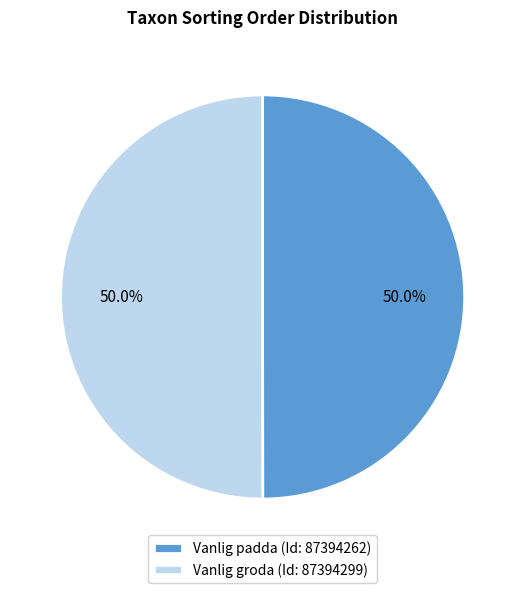

Approximately how many times larger is the value at Vanlig groda (Id: 87394299) compared to Vanlig padda (Id: 87394262)?

1.0